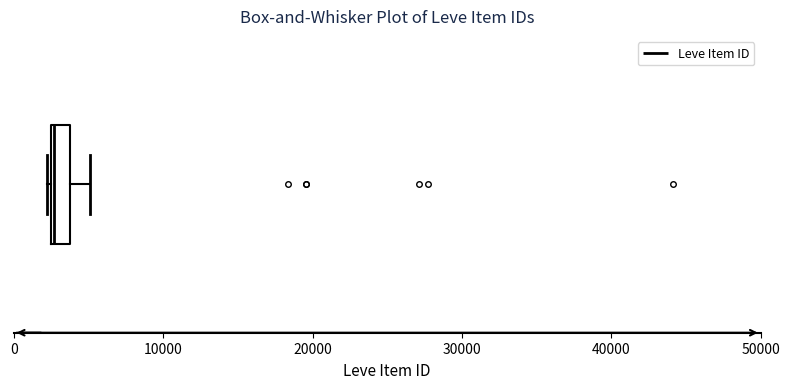

Where is the right edge of the box on the x-axis? The values are not printed on the chart, so give them approximately, as read against the axis.

4000